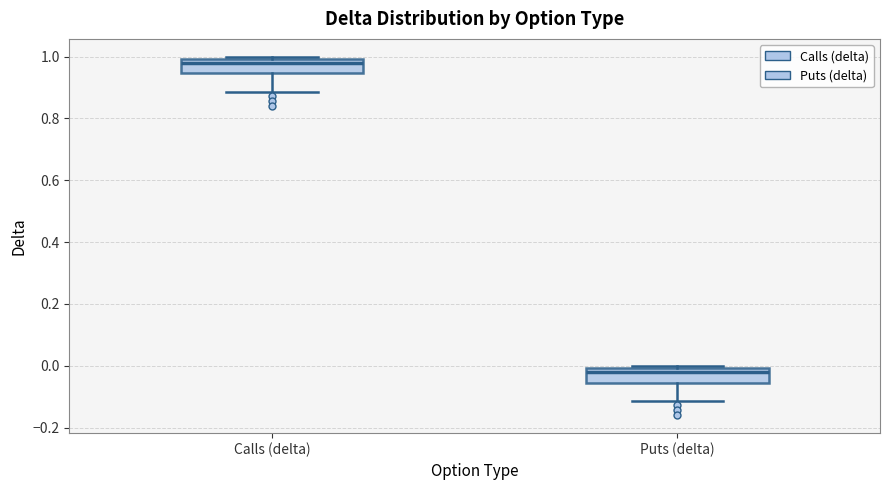

Reading left to right, read every box against the y-axis: the position of its median line, the range the box covers, and the ends of its whiskers. The values are not printed on the chart, so give them approximately, as read against the axis.

Calls (delta): median 0.98, box 0.94 to 1.00, whiskers 0.88 to 1.00 (just above the box's upper edge)
Puts (delta): median -0.02, box -0.06 to 0.00, whiskers -0.12 to 0.00 (just above the box's upper edge)